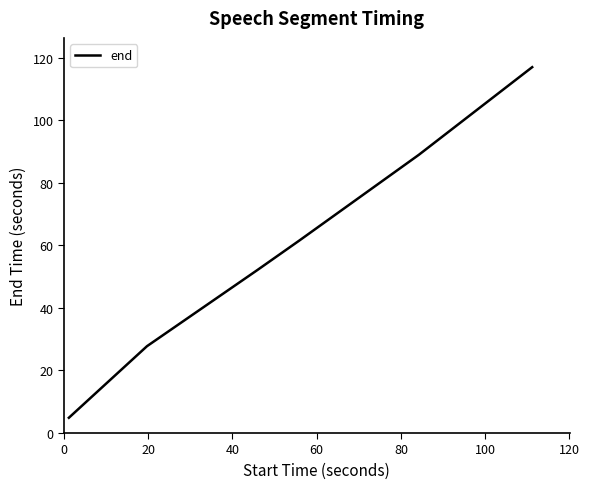

What is the minimum value shown in the chart?

4.9